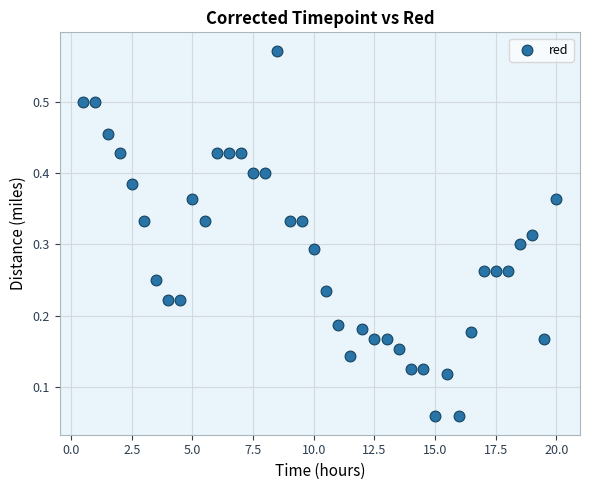

What is the range of X values (max minus min)?

19.5